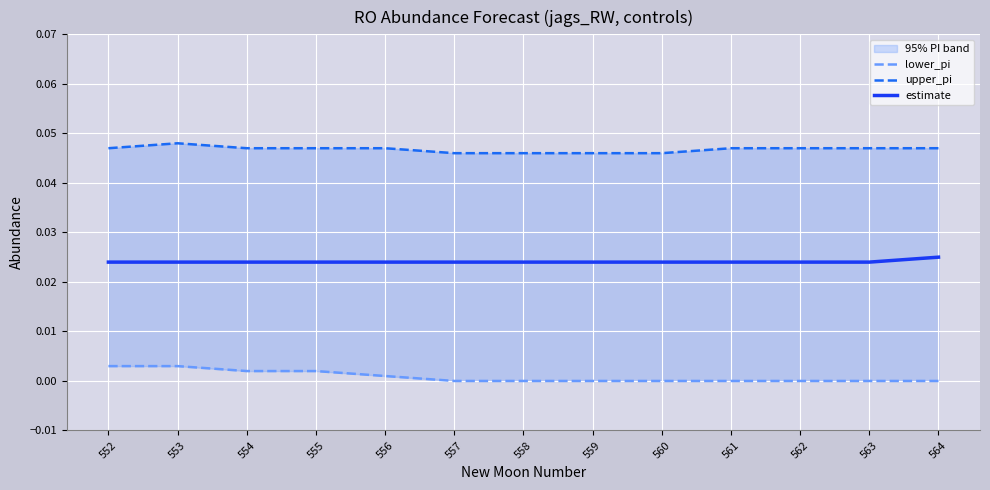

Is it true that upper_pi equals 0.0 at 552?

True